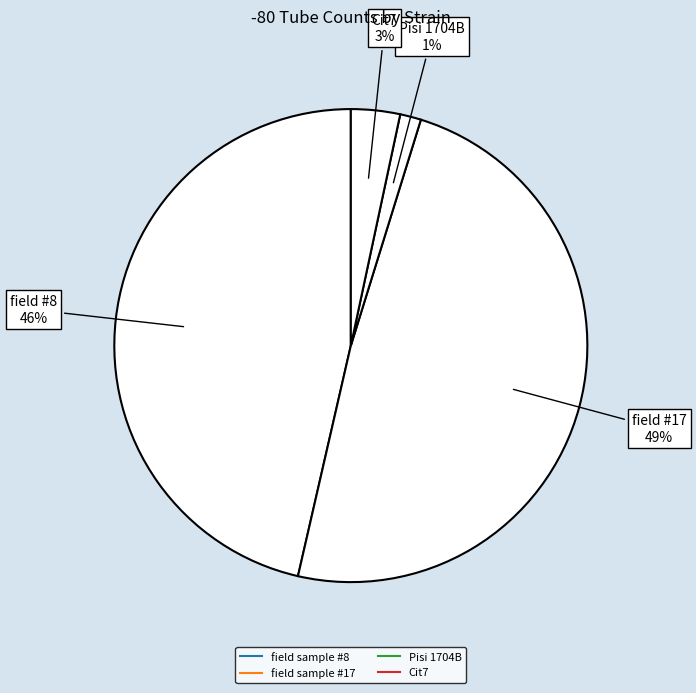

Count the number of slices in the pie.

4